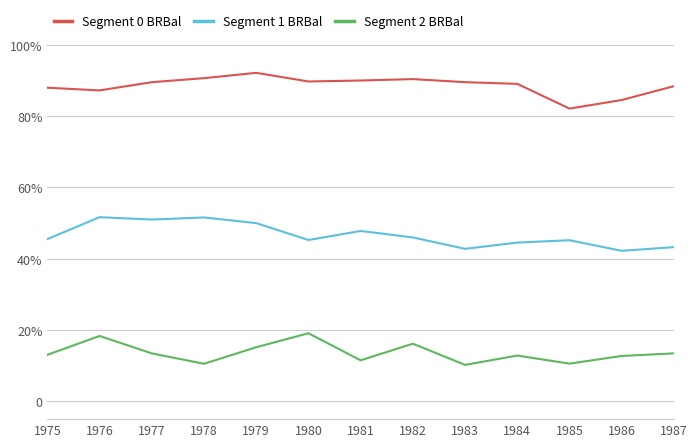

True or false: Segment 2 BRBal and Segment 1 BRBal intersect in this chart.

False